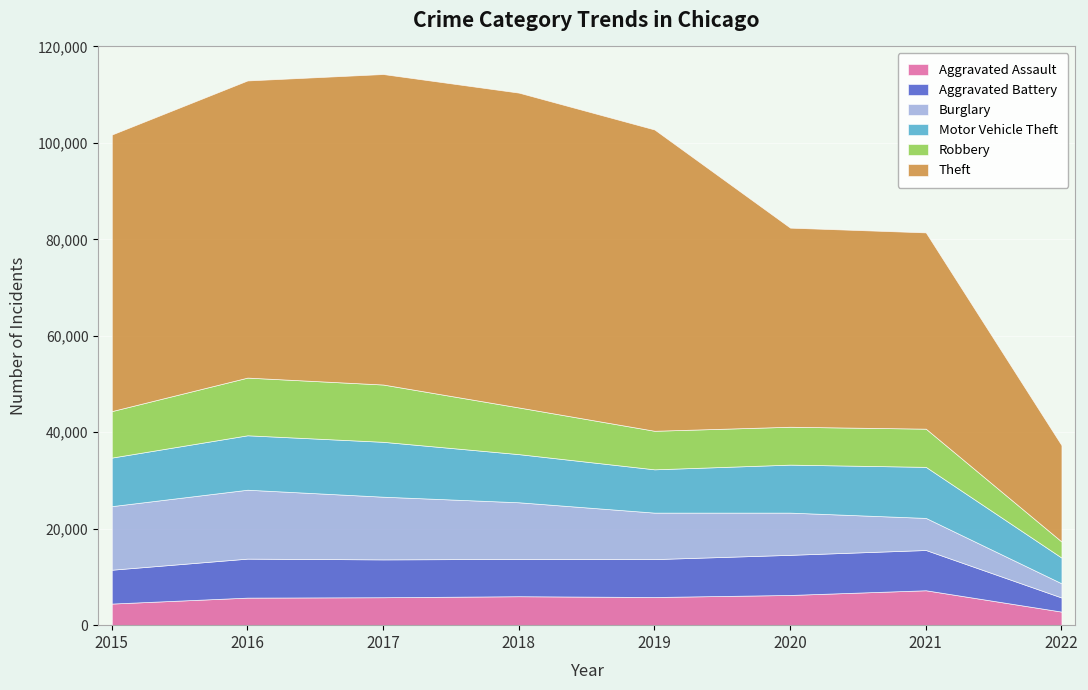

What is the value of the Robbery point at the 7th from the left?

7920